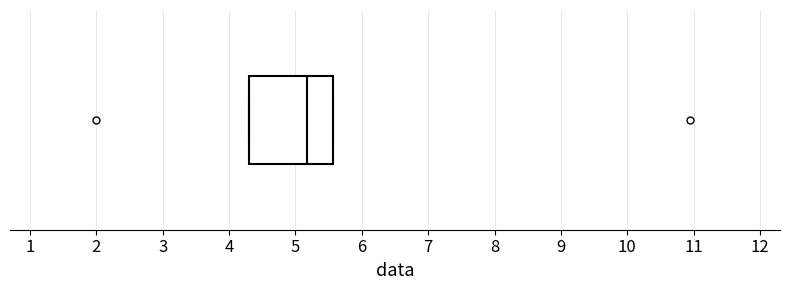

Transcribe this box plot: give where the median line is, the range the box spans, and where the two whiskers end, as read against the x-axis. The values are not printed on the chart, so give them approximately, as read against the axis.

median 5.2, box 4.3 to 5.6, whiskers 4.3 to 5.6